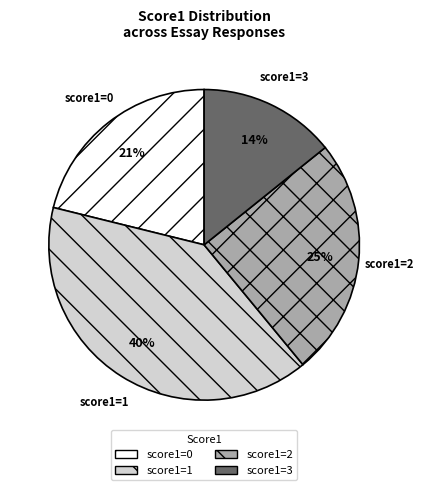

Does any single category account for the majority?

No